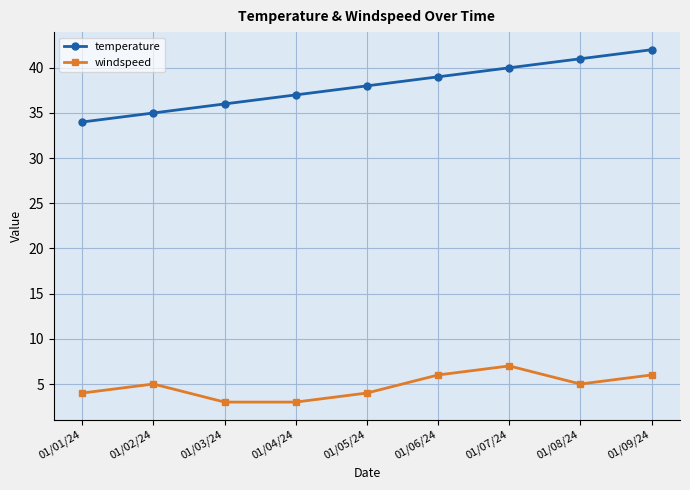

At which label does temperature reach its peak?

01/09/24